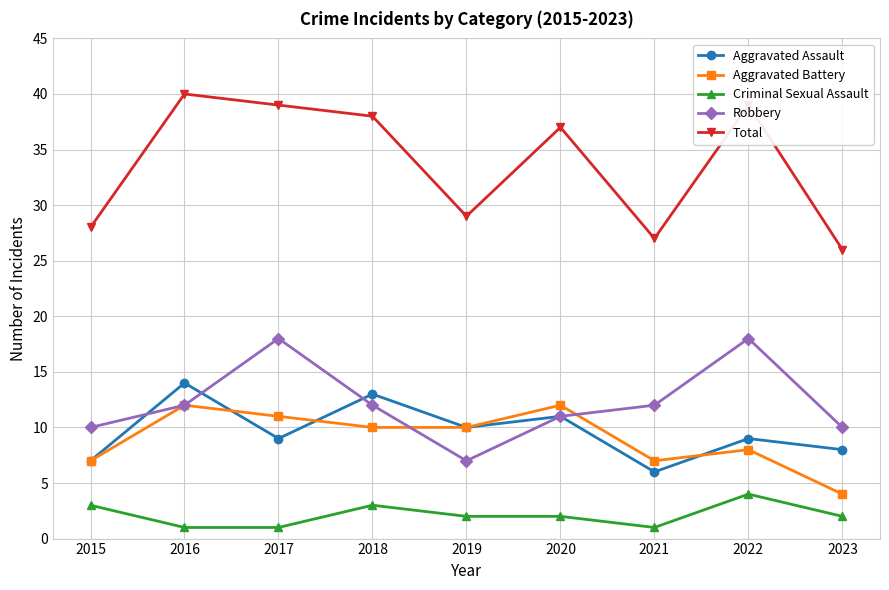

True or false: Aggravated Assault and Total intersect in this chart.

False